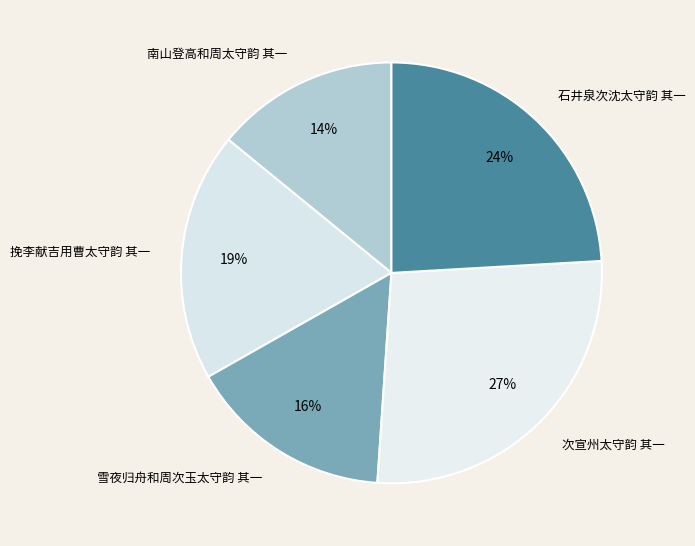

Rank the categories by value from lowest to highest.

南山登高和周太守韵 其一, 雪夜归舟和周次玉太守韵 其一, 挽李献吉用曹太守韵 其一, 石井泉次沈太守韵 其一, 次宣州太守韵 其一